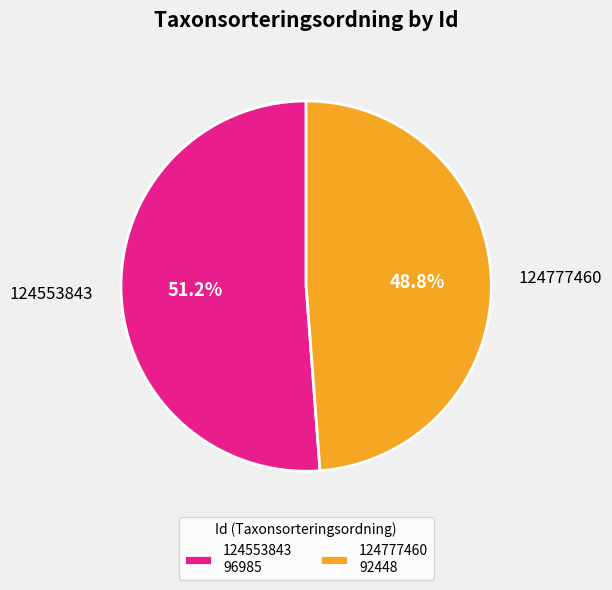

Combined, do 124553843 and 124777460 account for over 50%?

Yes